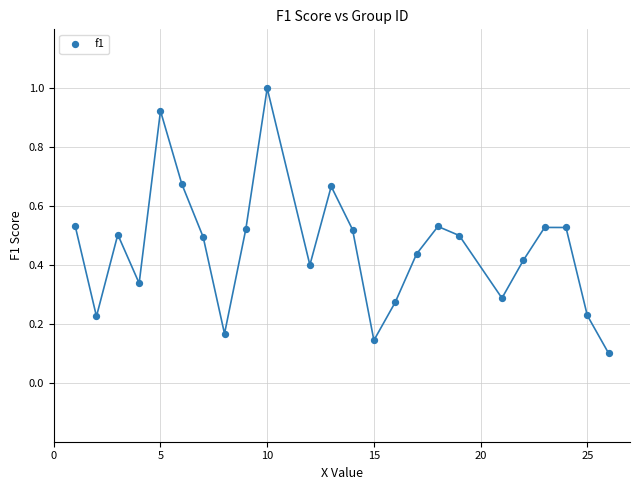

What is the range of X values (max minus min)?

25.0